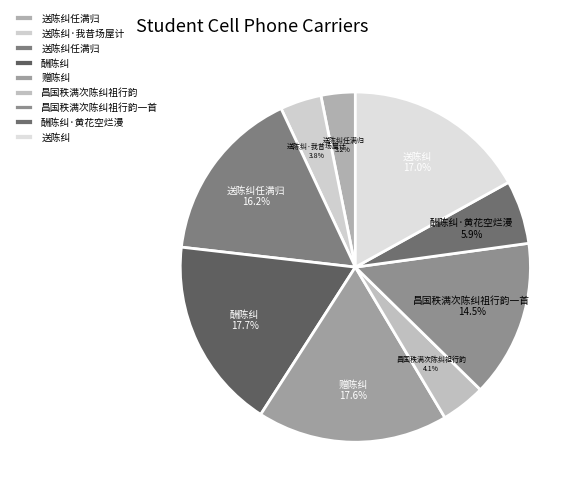

How many segments does this pie chart have?

9